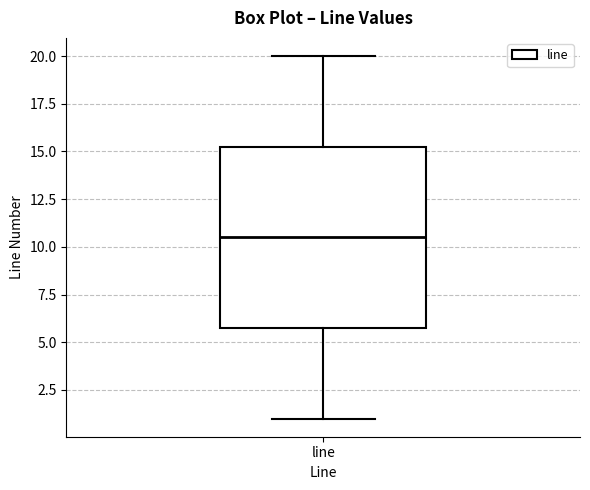

Where is the upper edge of the box for line on the y-axis? The values are not printed on the chart, so give them approximately, as read against the axis.

15.5